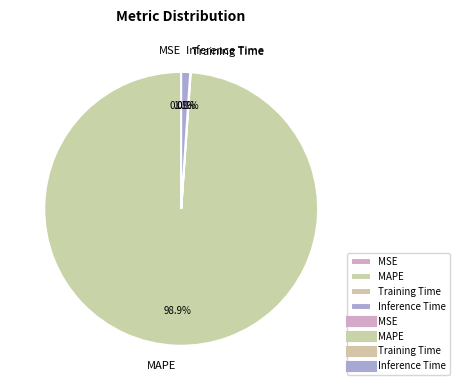

Is MAPE the majority of the pie?

Yes